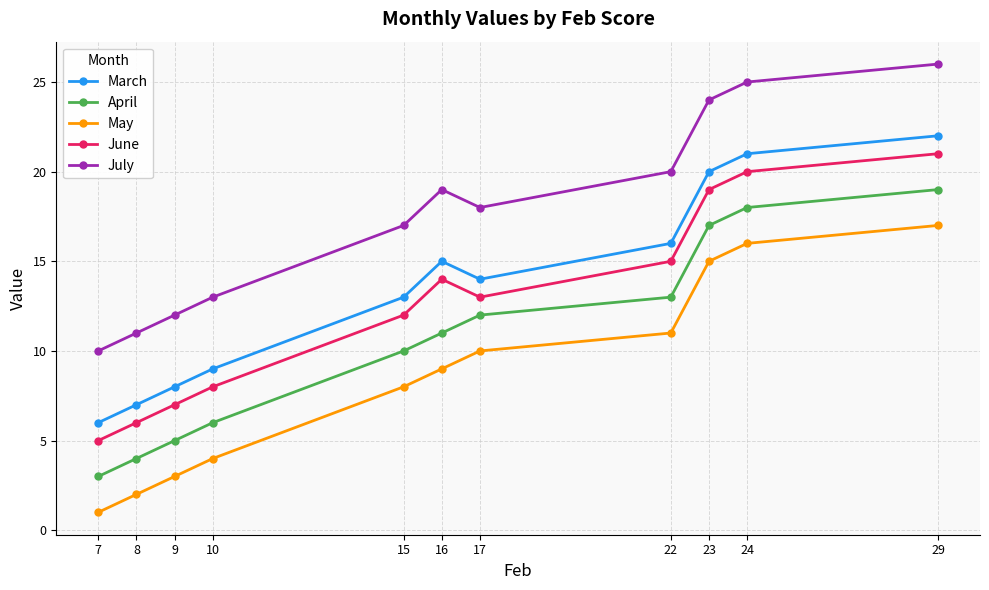

How many lines are shown in the chart?

5